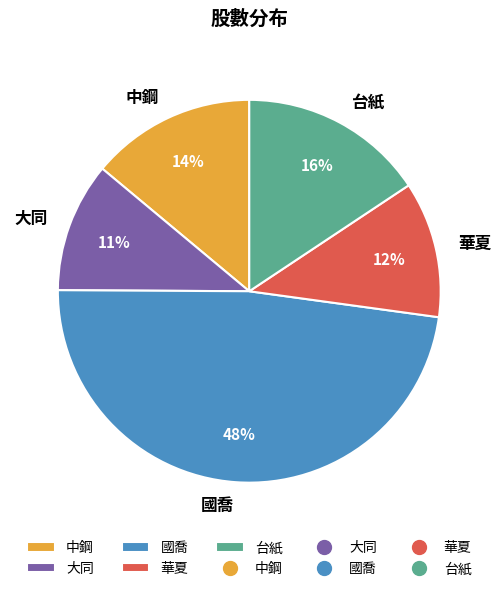

Between 中鋼 and 華夏, which is larger?

中鋼